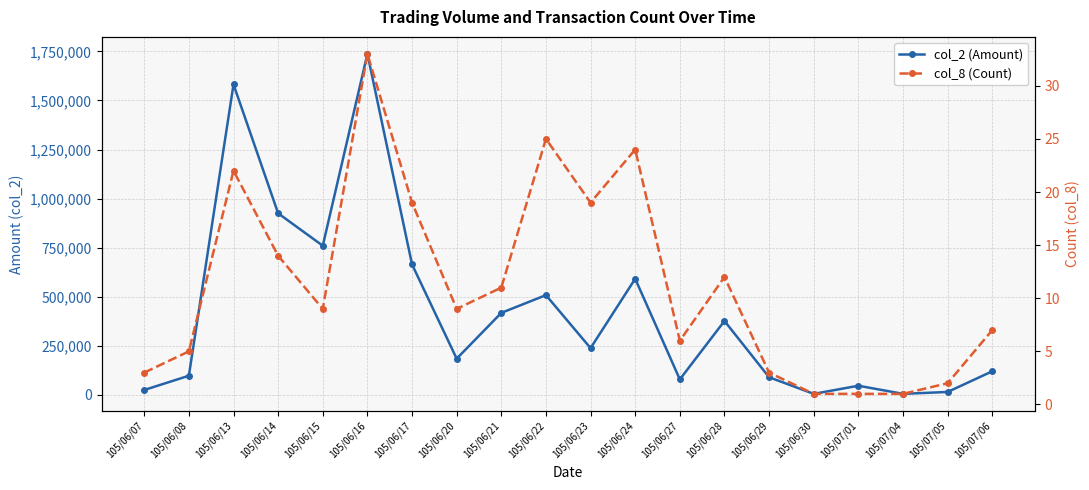

At which label is col_2 (Amount) closest to 870975?

105/06/14